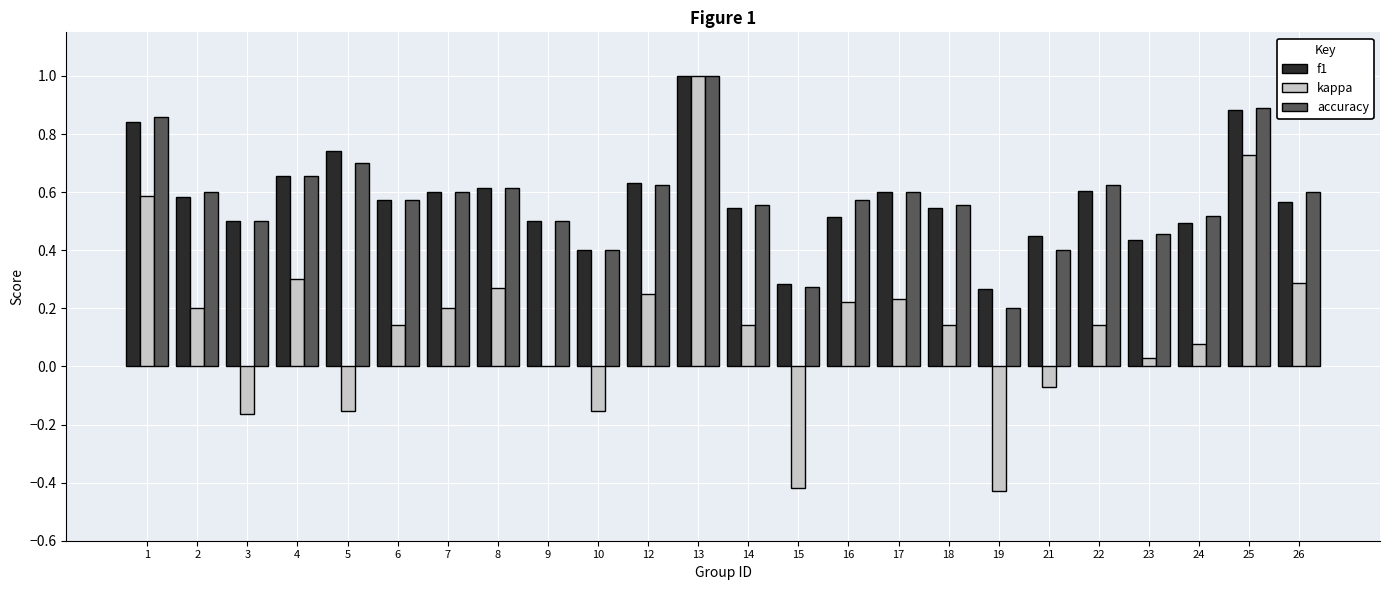

What is the greatest value displayed?

1.0